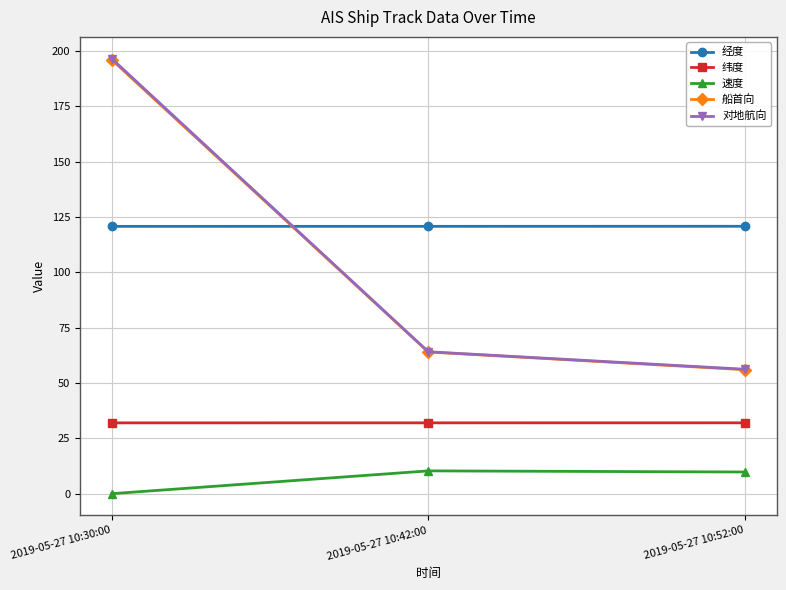

How many distinct data groups are displayed?

5